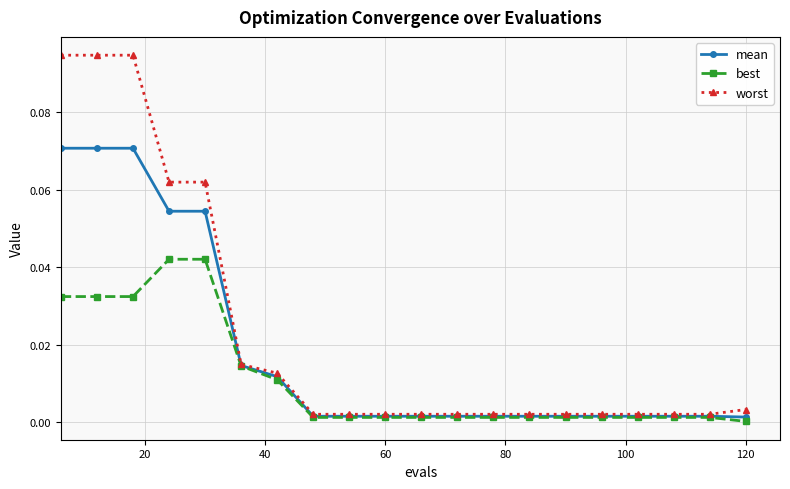

List the series in order of their peak value, lowest first.

best, mean, worst